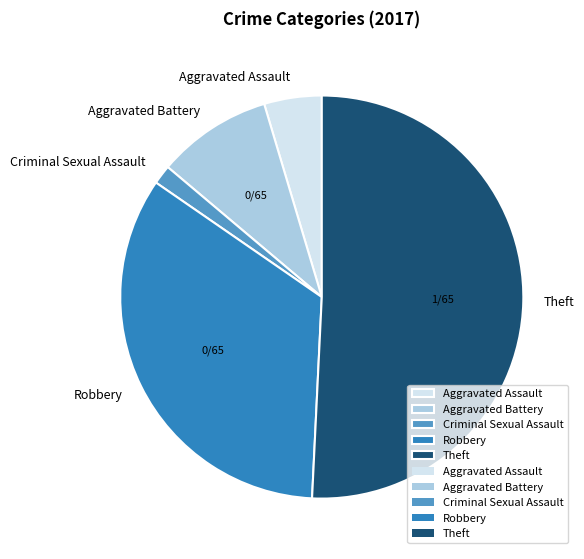

Between Robbery and Criminal Sexual Assault, which is larger?

Robbery